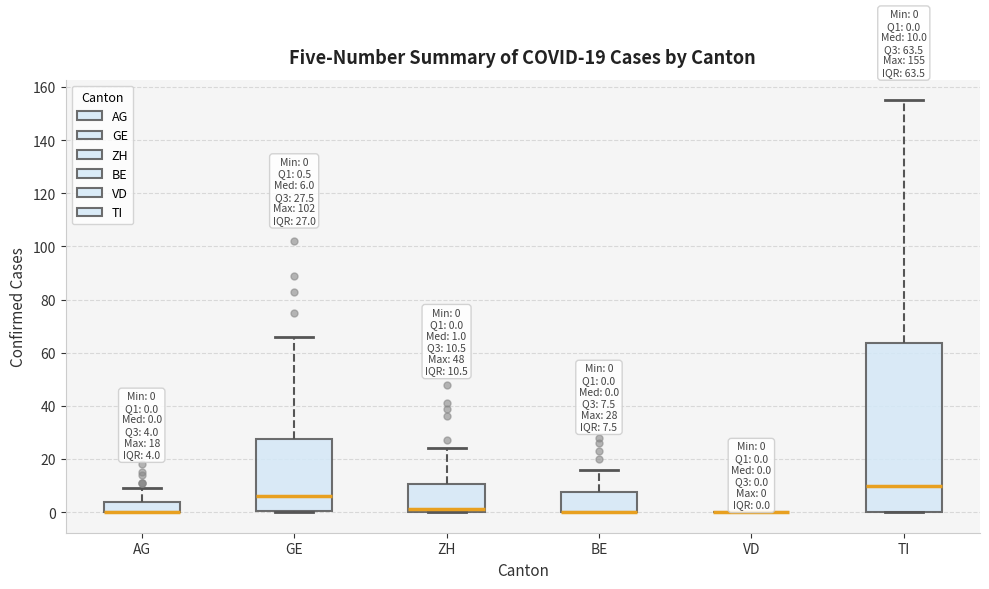

Comparing the boxes themselves (not the whiskers), which one is the tallest?

TI